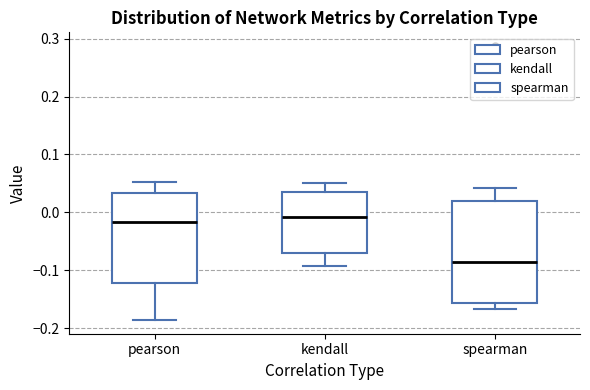

Reading left to right, read every box against the y-axis: the position of its median line, the range the box covers, and the ends of its whiskers. The values are not printed on the chart, so give them approximately, as read against the axis.

pearson: median -0.02, box -0.12 to 0.03, whiskers -0.19 to 0.05
kendall: median -0.01, box -0.07 to 0.04, whiskers -0.09 to 0.05
spearman: median -0.09, box -0.16 to 0.02, whiskers -0.17 to 0.04